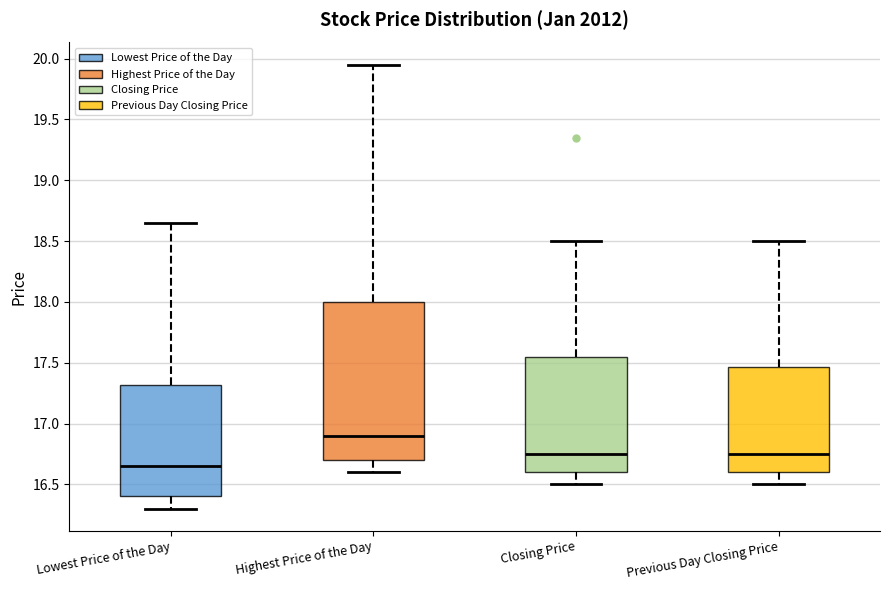

Where does the lower whisker of the box for Previous Day Closing Price end on the y-axis? The values are not printed on the chart, so give them approximately, as read against the axis.

16.50